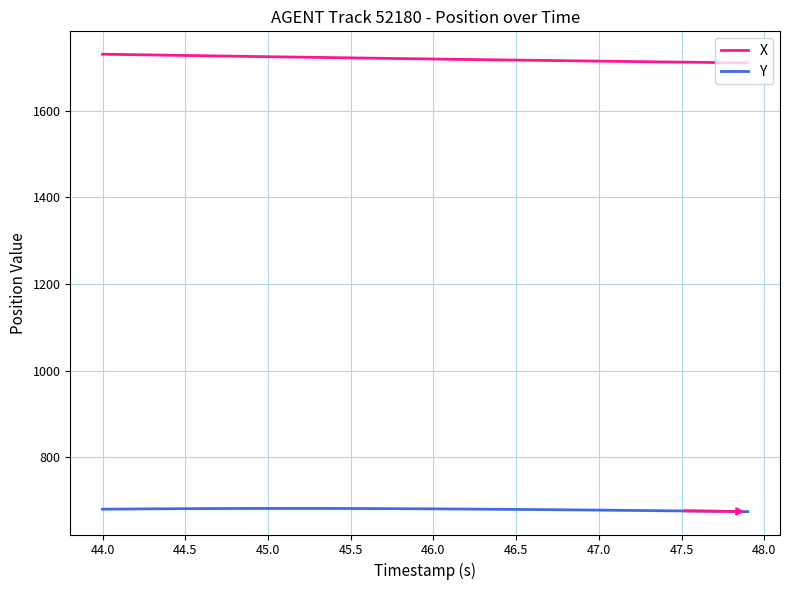

Which series has the largest total across all categories?

X